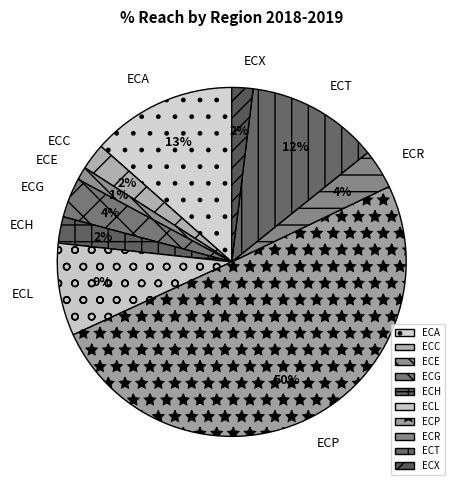

To the nearest percent, what percentage of the pie is ECC?

2%